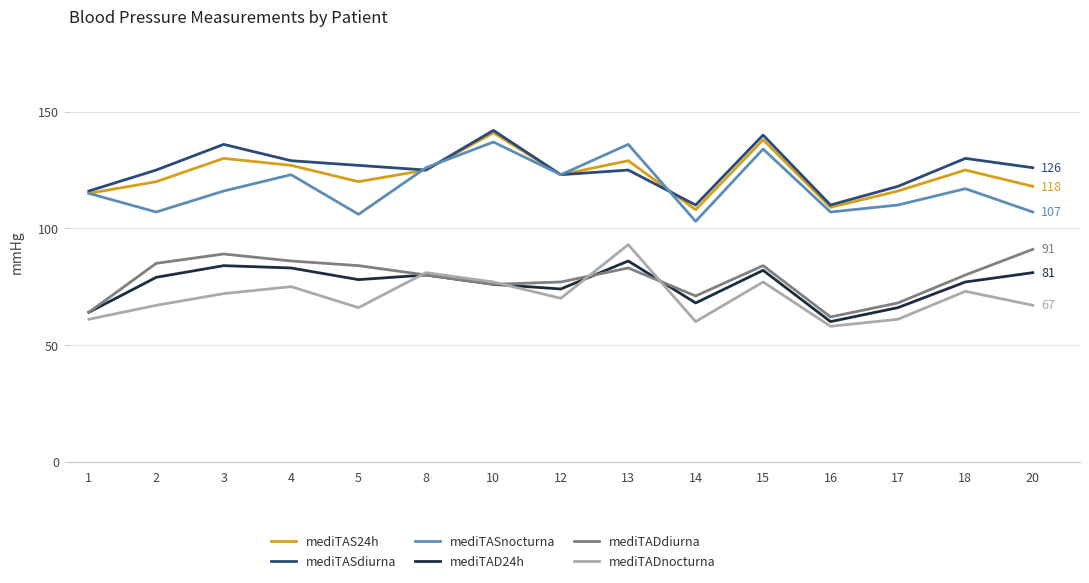

What is the highest value of the mediTASdiurna series?

142